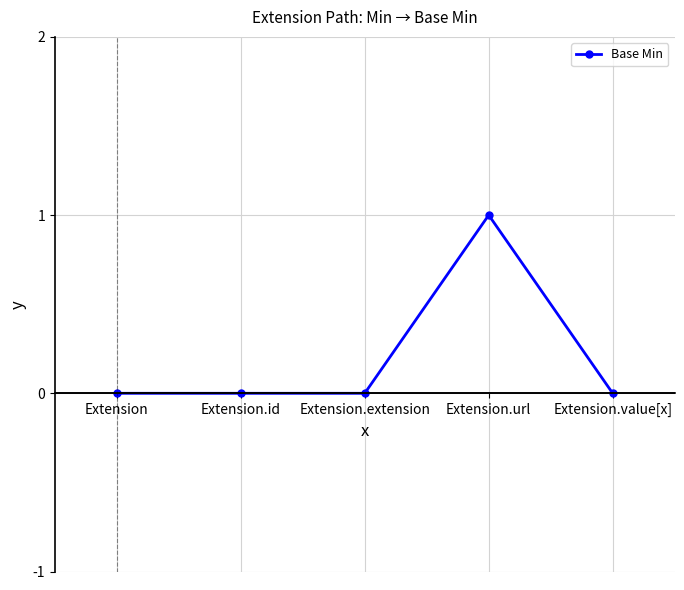

Read the value at Extension.url.

1